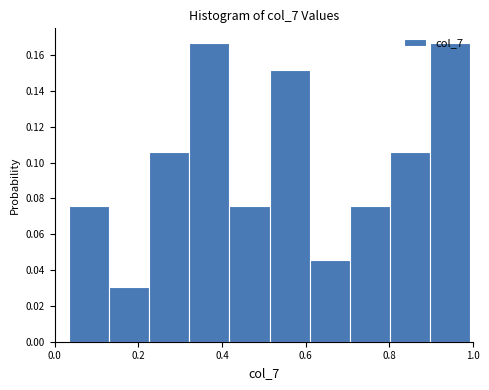

Reading left to right, list every bar in this chart as the range it spans on the x-axis followed by its height. Neither the bar edges nor the heights are printed on the chart, so give them approximately, as read against the axes.

0.04 to 0.12: 0.076
0.12 to 0.22: 0.030
0.22 to 0.32: 0.106
0.32 to 0.42: 0.166
0.42 to 0.52: 0.076
0.52 to 0.60: 0.152
0.60 to 0.70: 0.046
0.70 to 0.80: 0.076
0.80 to 0.90: 0.106
0.90 to 1.00: 0.166